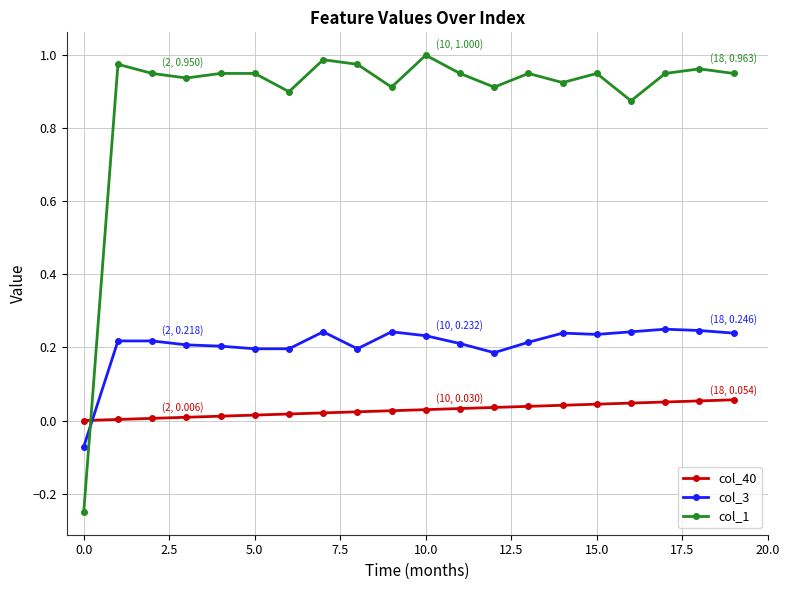

Rank the series by their average value, from lowest to highest.

col_40, col_3, col_1